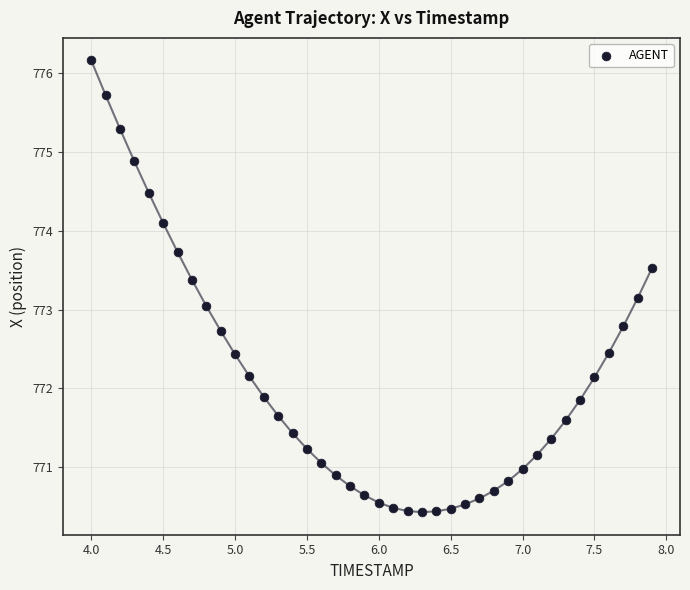

What is the range of X values (max minus min)?

3.9